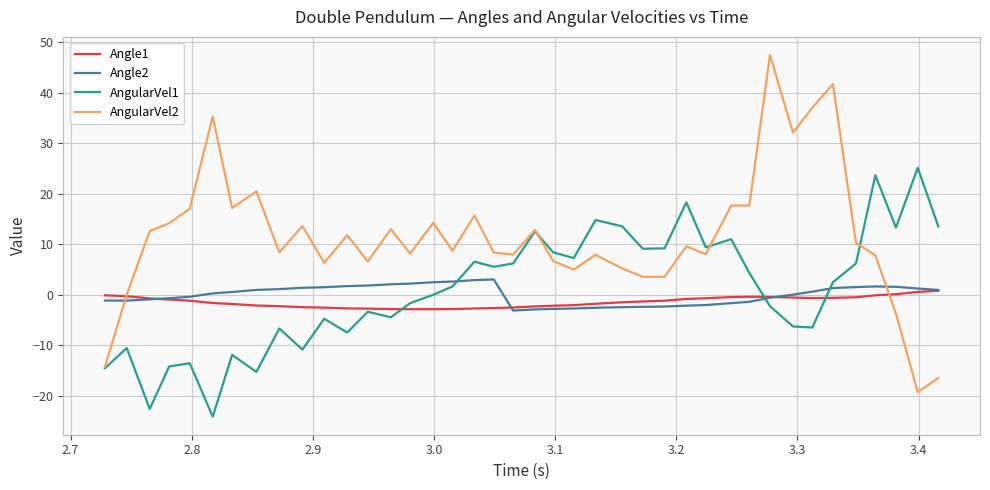

Which series has the largest range (max minus min)?

AngularVel2